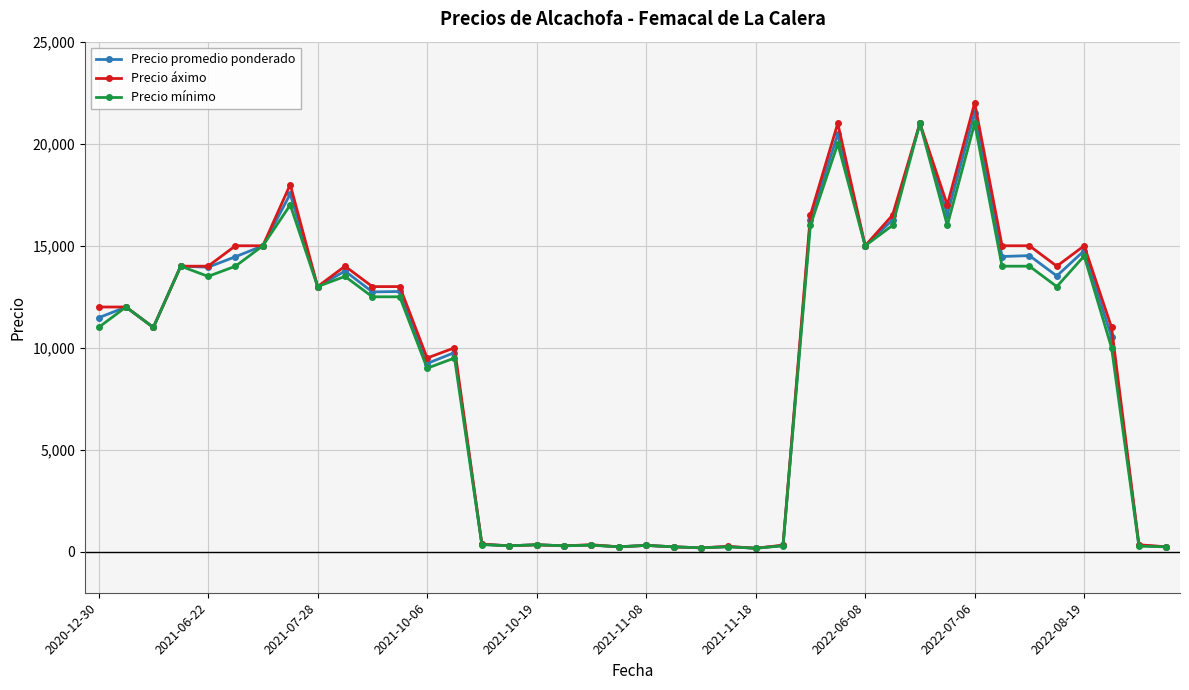

True or false: Precio mínimo has more than 0 interior local peaks.

True